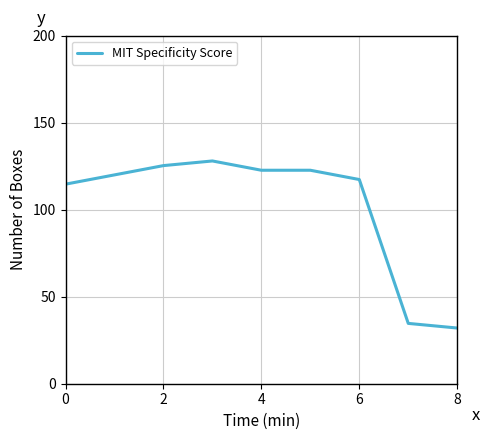

What is the maximum value shown in the chart?

128.0